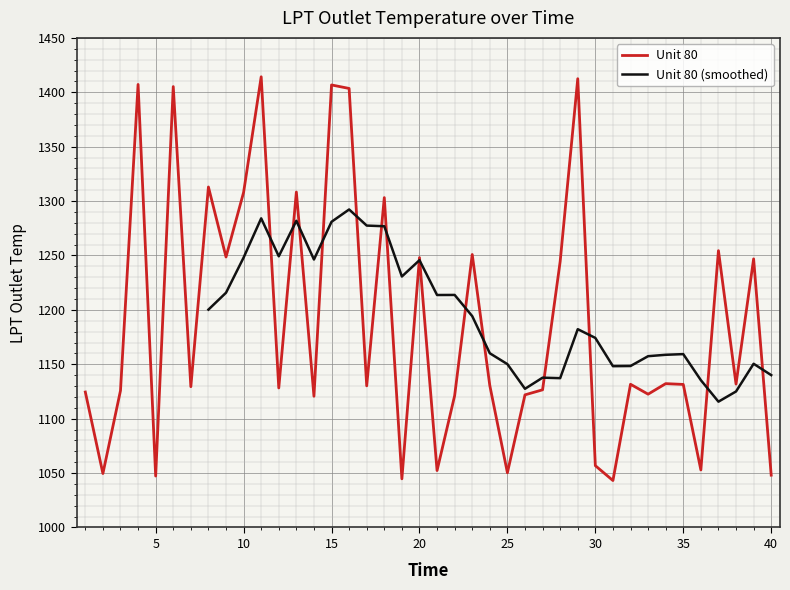

Rank the categories by value from highest to lowest.

11, 29, 4, 15, 6, 16, 8, 13, 10, 18, 37, 23, 9, 20, 39, 28, 34, 38, 32, 35, 24, 17, 7, 12, 27, 3, 1, 33, 26, 22, 14, 30, 36, 21, 25, 2, 40, 5, 19, 31